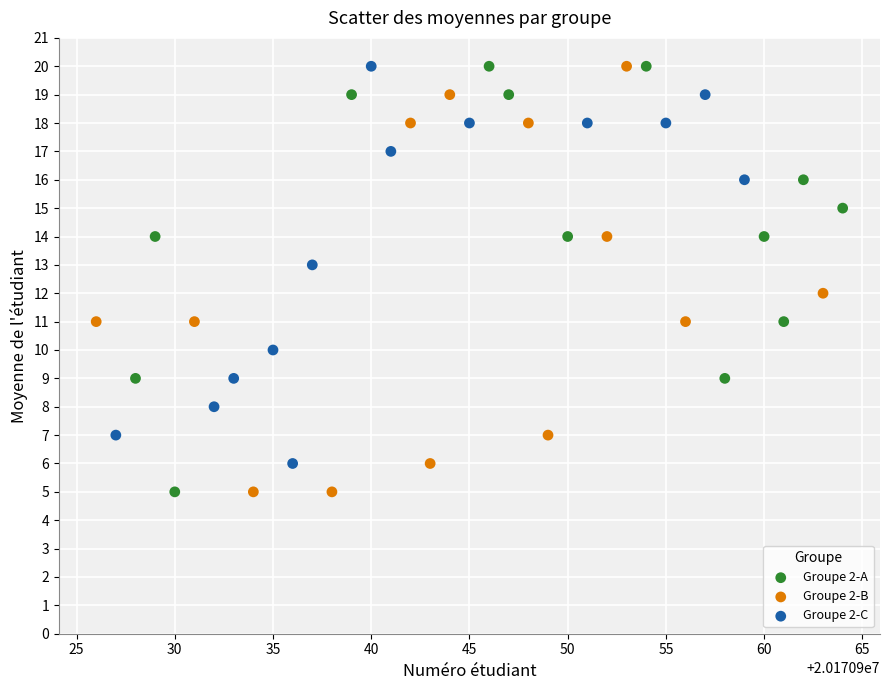

What are all the series names shown in the legend?

Groupe 2-A, Groupe 2-B, Groupe 2-C